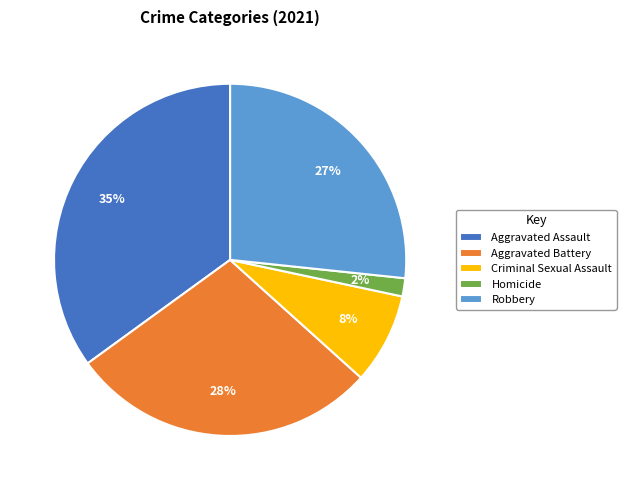

To the nearest percent, what is the difference between the largest and smallest slice percentages?

33%